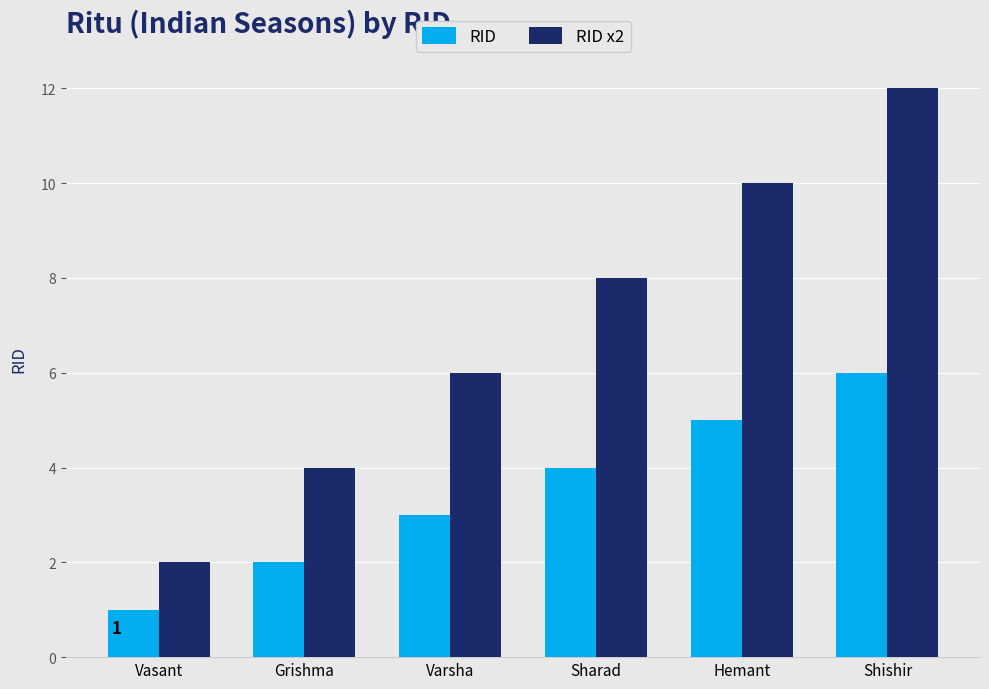

Which series has the largest range (max minus min)?

RID x2